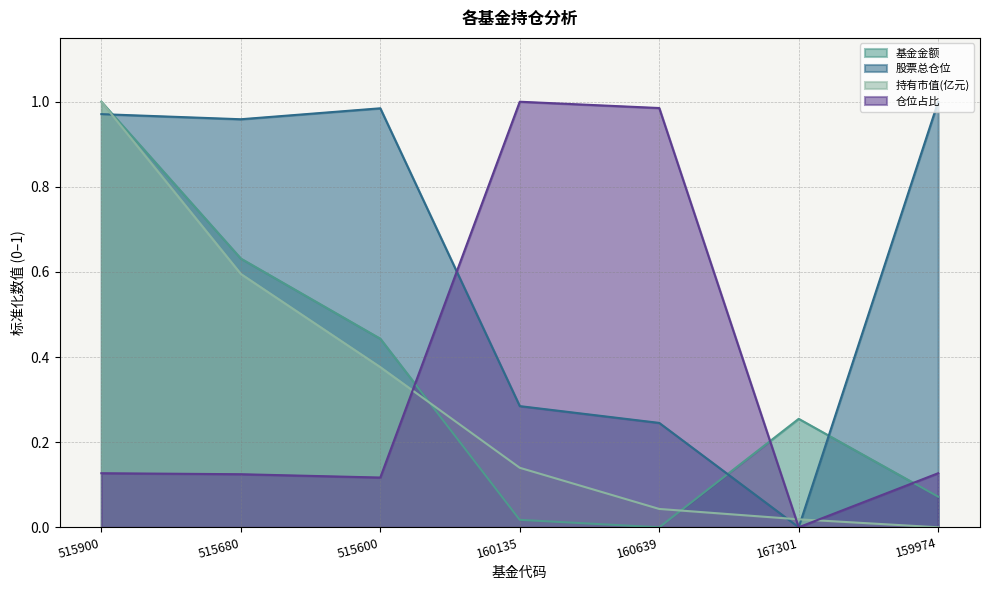

What are all the series names shown in the legend?

基金金额, 股票总仓位, 持有市值(亿元), 仓位占比